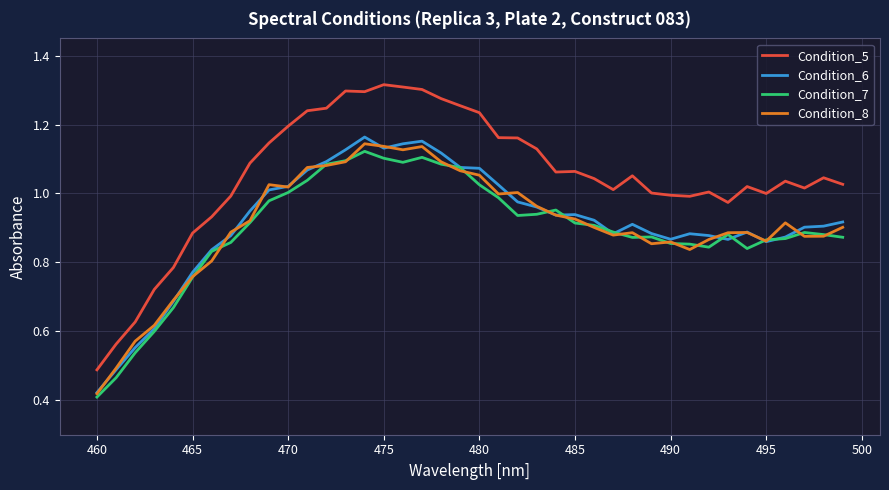

Which series has the largest total across all categories?

Condition_5